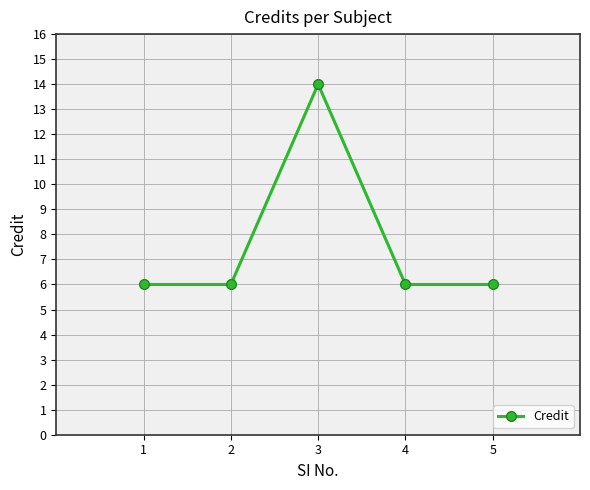

What is the ratio of the value at 3 to the value at 2?

2.3